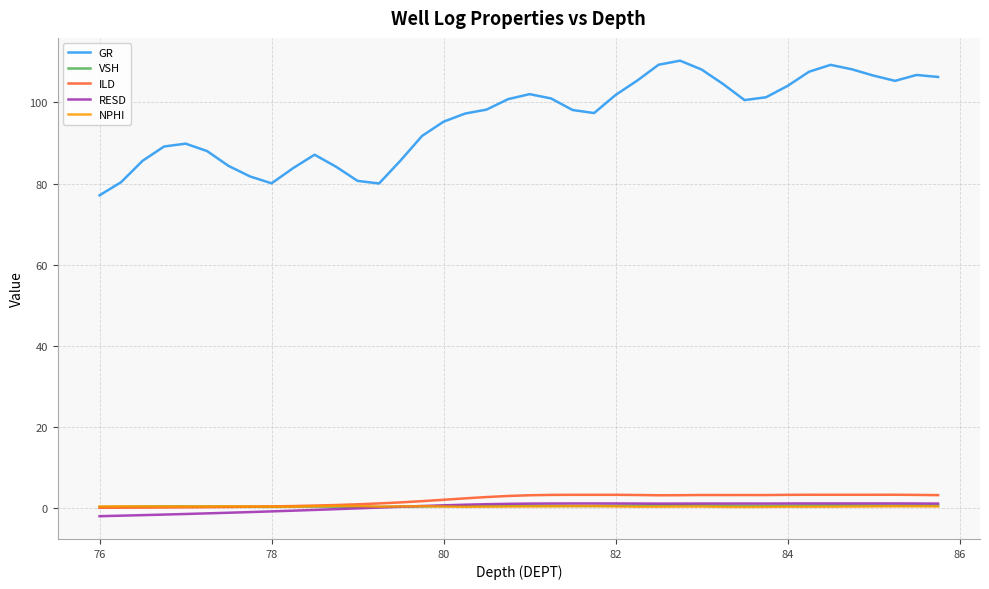

How many series are shown in this chart?

5